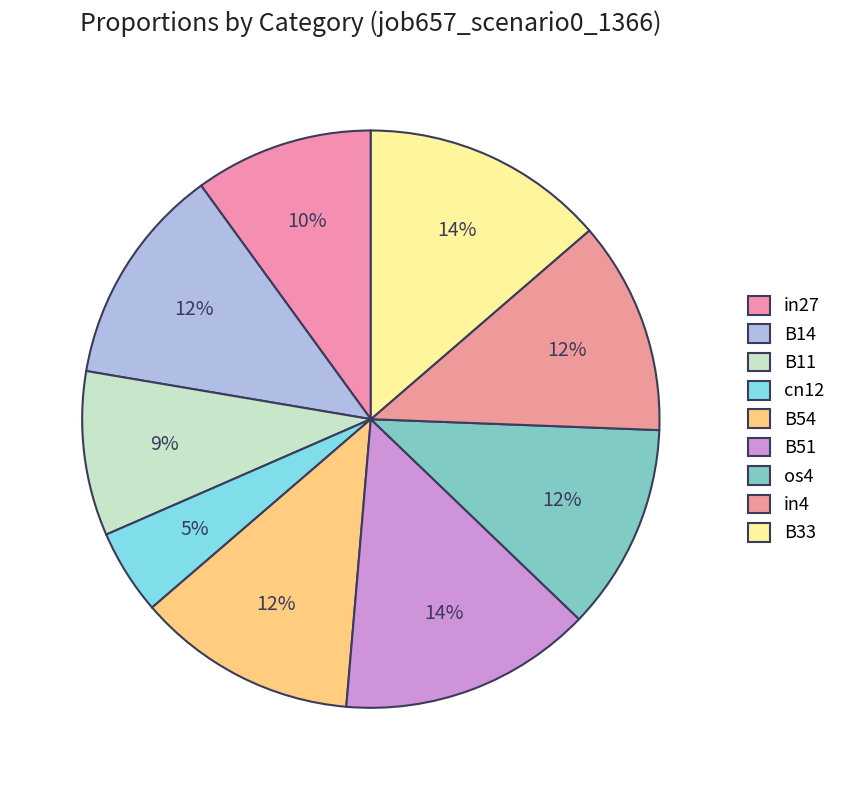

Rank the categories by value from highest to lowest.

B51, B33, B14, B54, in4, os4, in27, B11, cn12